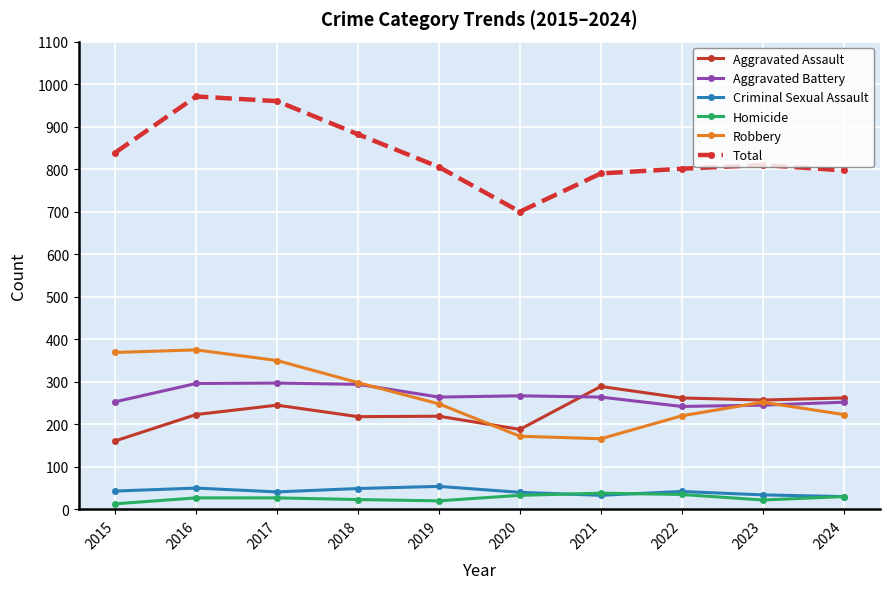

Does the chart have visible grid lines?

Yes